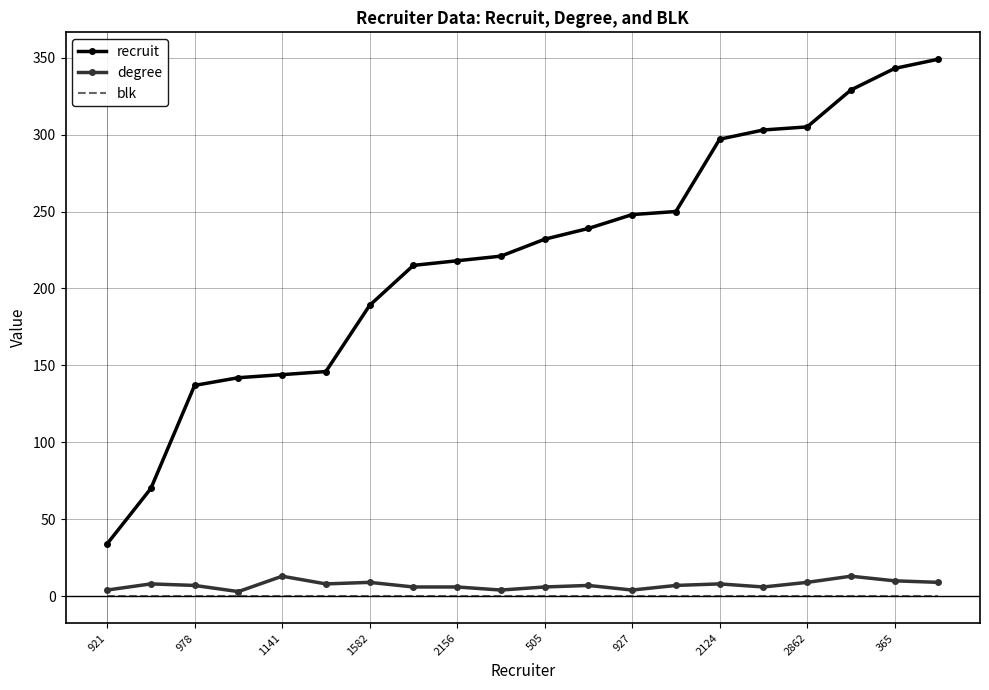

Which series has the largest range (max minus min)?

recruit